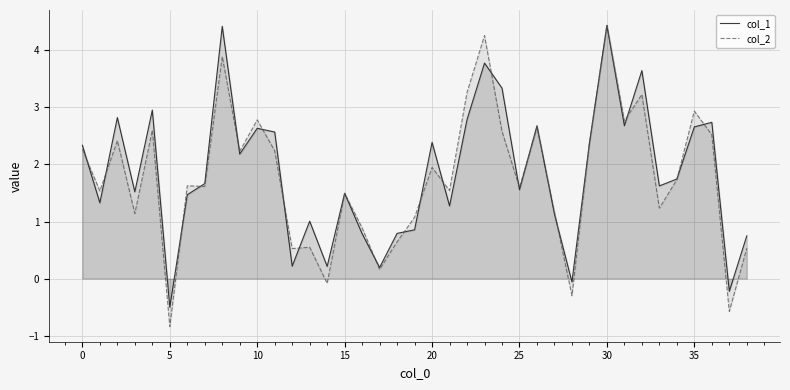

What is the value of the col_1 point at the 6th from the left?

-0.5